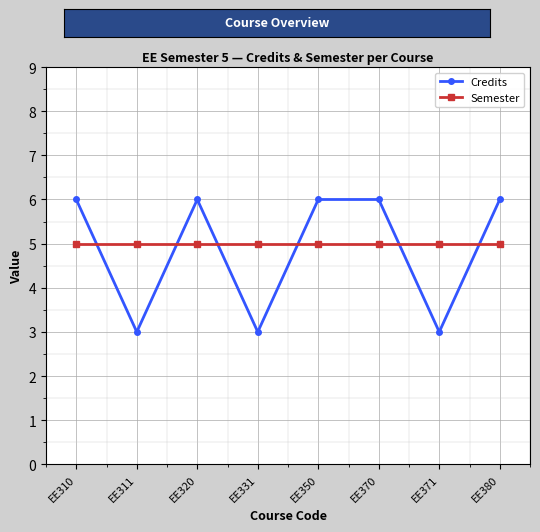

Reading right to left, list all the values displayed in this chart.

Credits: EE380=6	EE371=3	EE370=6	EE350=6	EE331=3	EE320=6	EE311=3	EE310=6
Semester: EE380=5	EE371=5	EE370=5	EE350=5	EE331=5	EE320=5	EE311=5	EE310=5